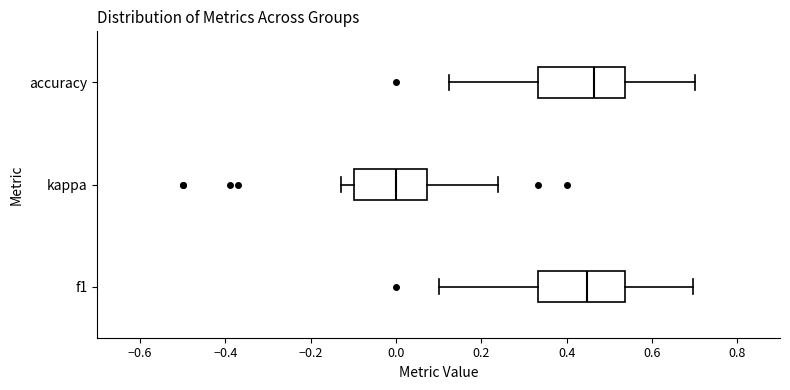

Where does the left whisker of the box for f1 end on the x-axis? The values are not printed on the chart, so give them approximately, as read against the axis.

0.10